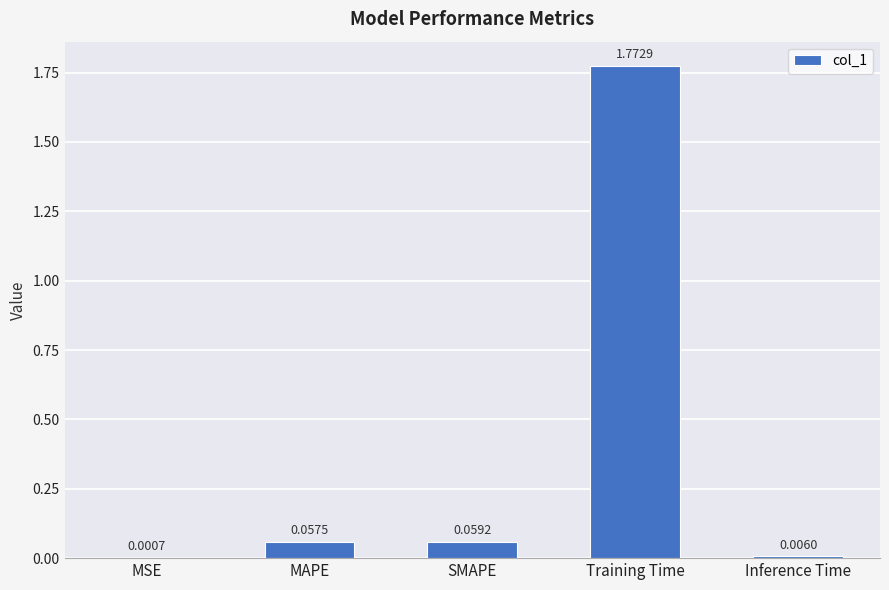

What is the change in value from SMAPE to Training Time?

+1.7